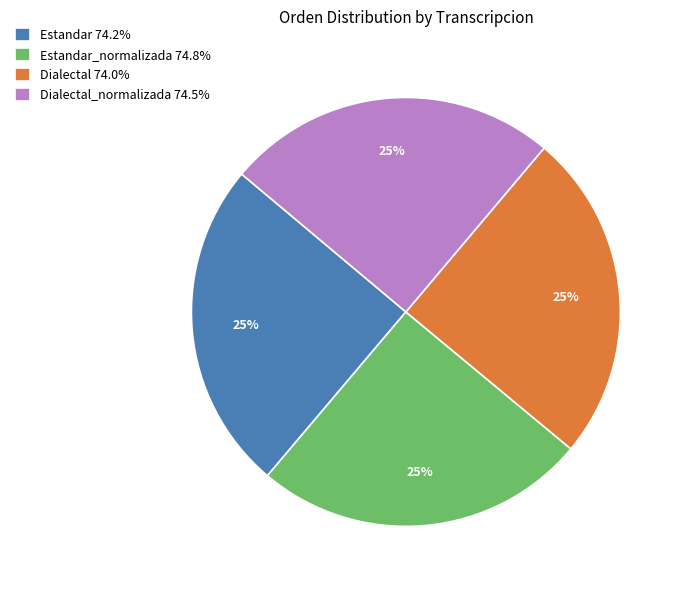

Is there a majority slice in this chart?

No